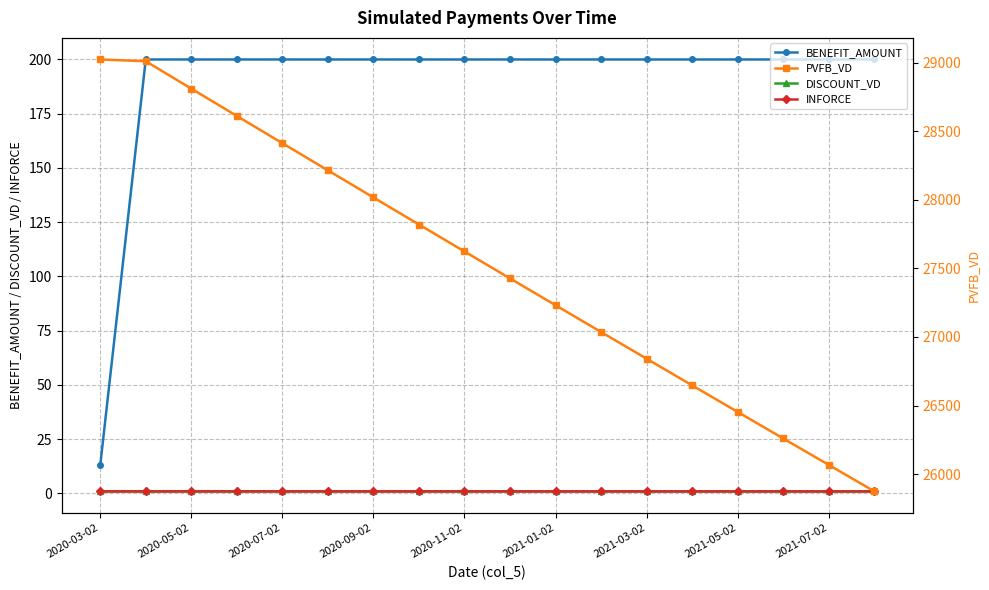

Read the PVFB_VD value at 13.

26647.7